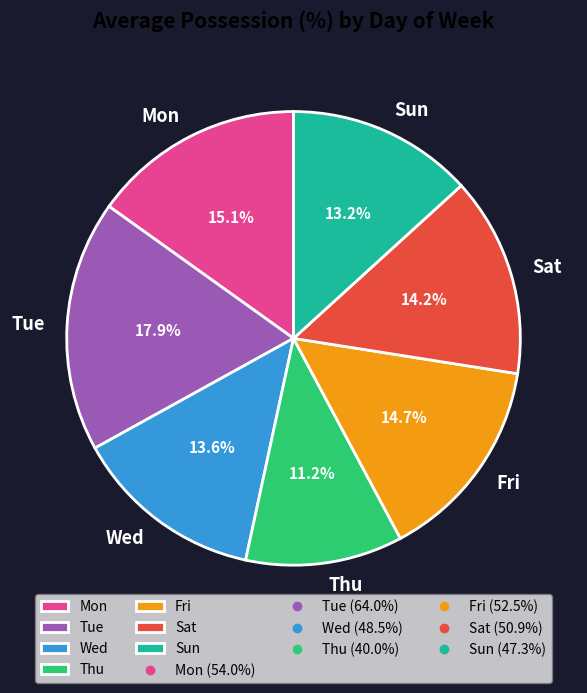

What is the largest slice in the pie chart?

Tue